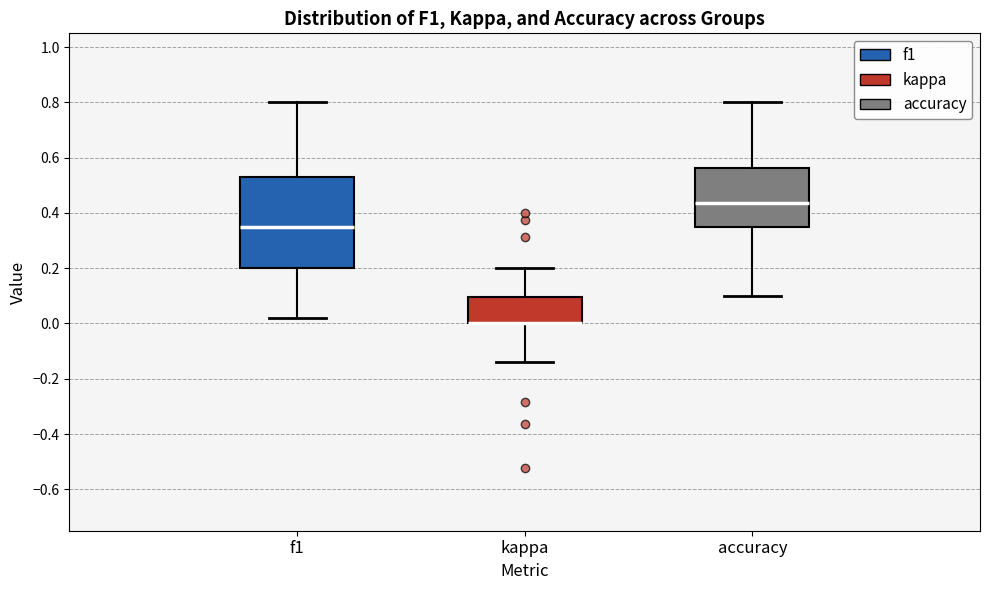

Comparing the boxes themselves (not the whiskers), which one is the tallest?

f1